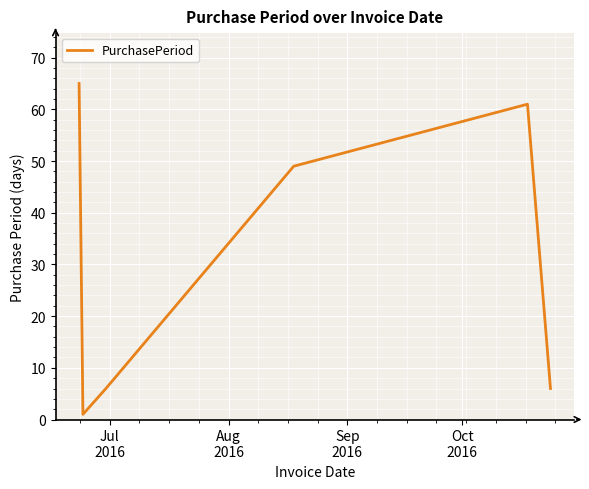

True or false: the data has more than 2 interior local peaks.

False